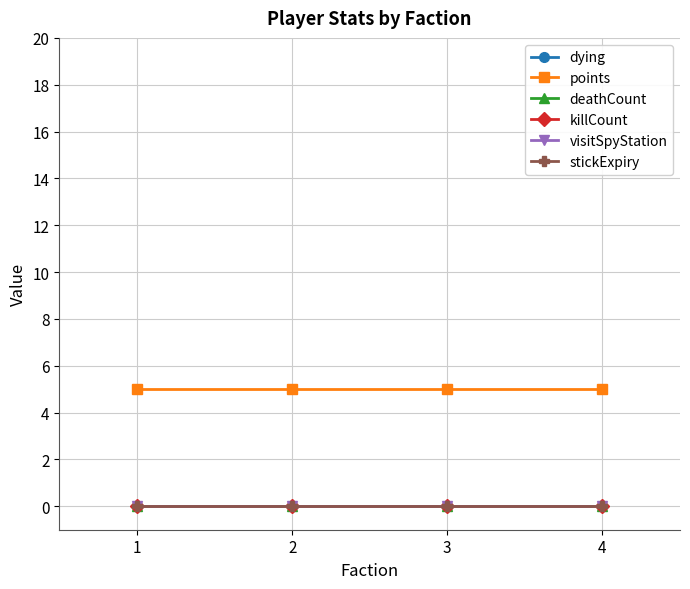

At 1, list the series in order from smallest to largest.

dying, deathCount, killCount, visitSpyStation, stickExpiry, points